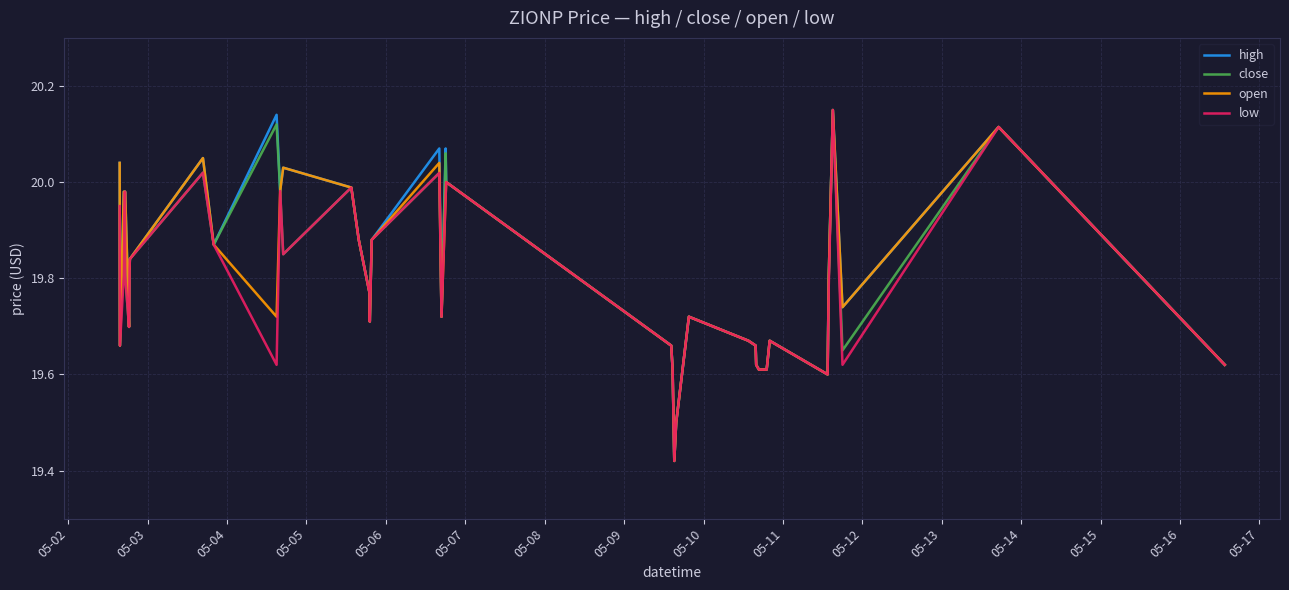

How many distinct data groups are displayed?

4